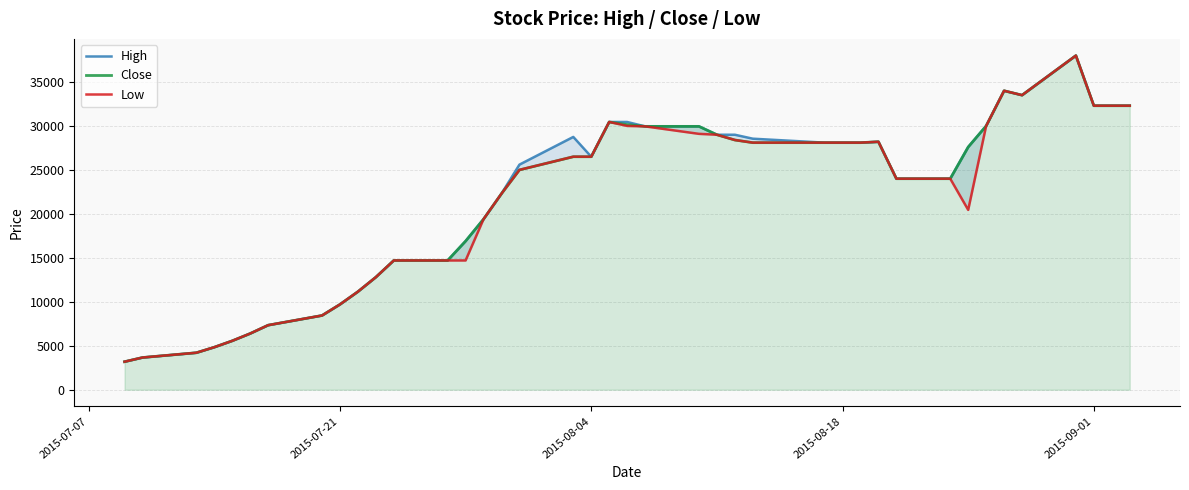

True or false: Low and Close intersect in this chart.

False